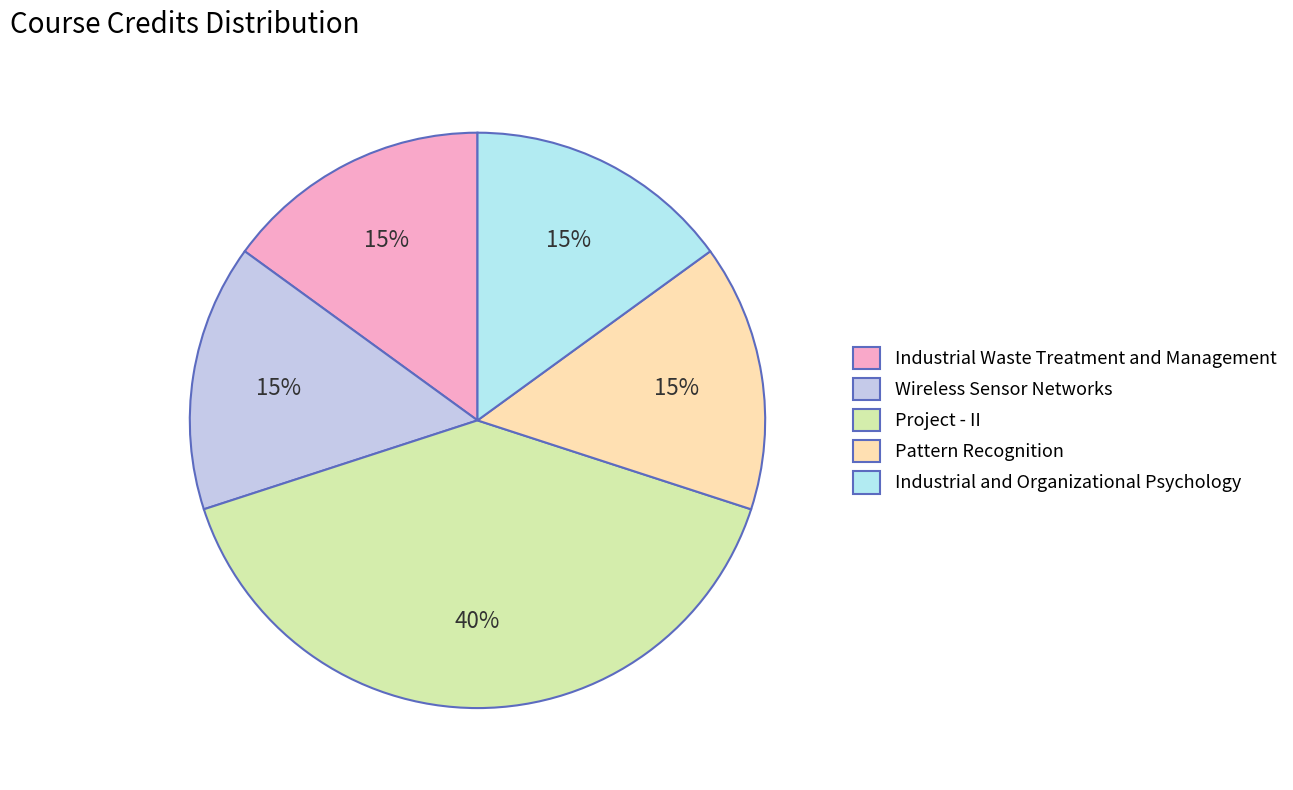

Is there a majority slice in this chart?

No